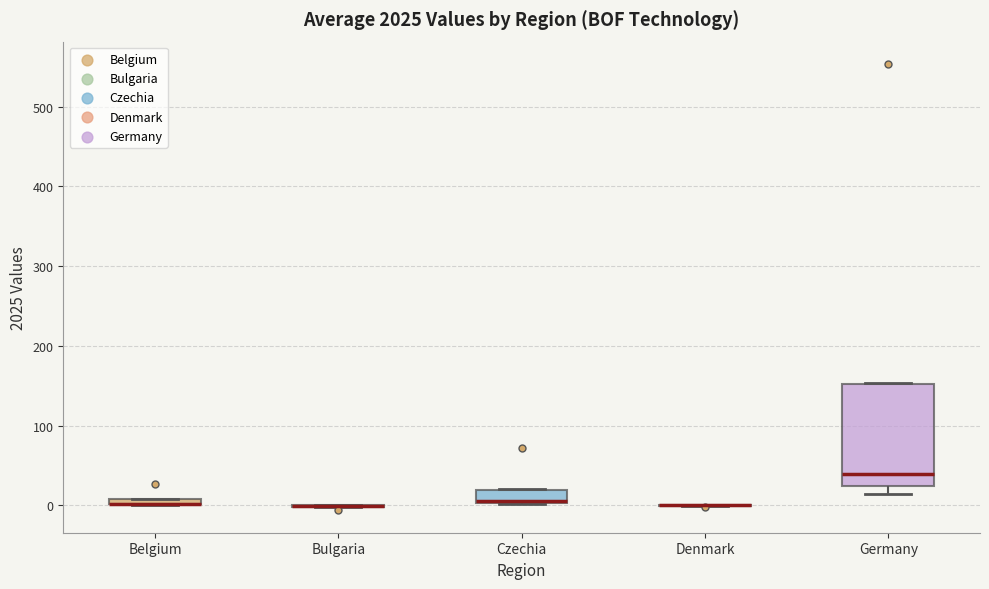

Comparing the boxes themselves (not the whiskers), which one is the tallest?

Germany